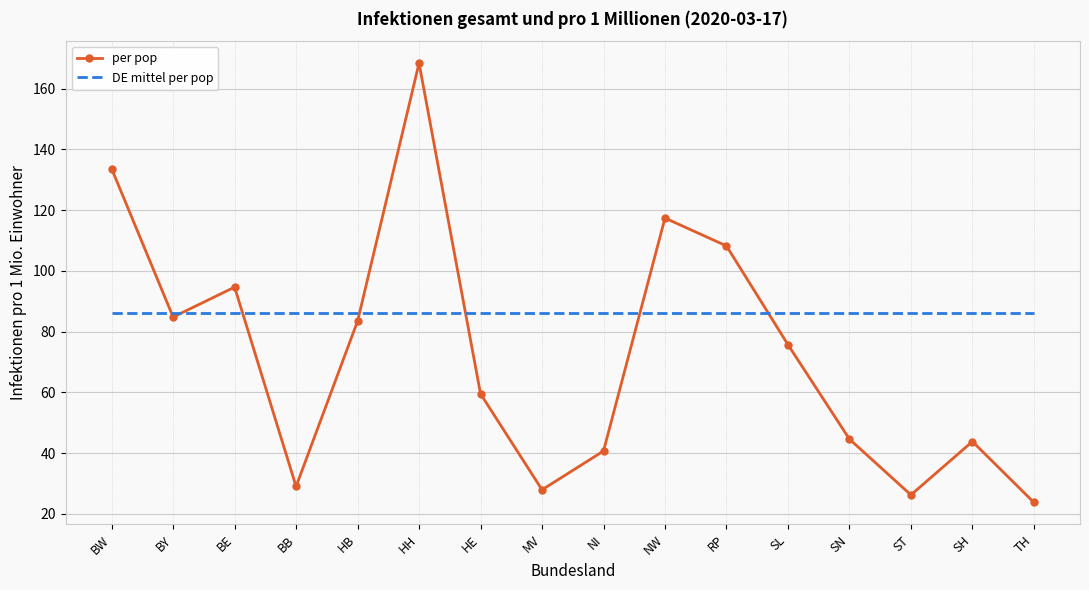

What is the sum of the DE mittel per pop values at BY and HH?

172.4